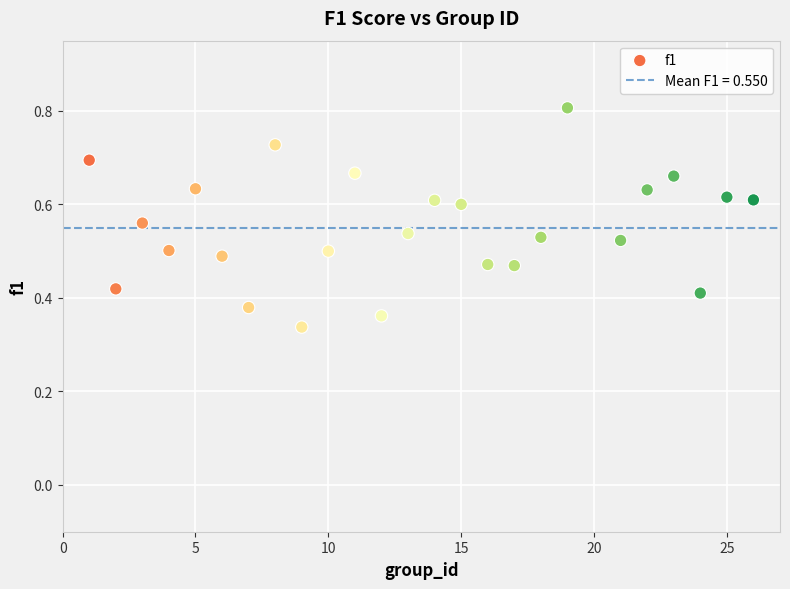

What is the range of X values (max minus min)?

25.0